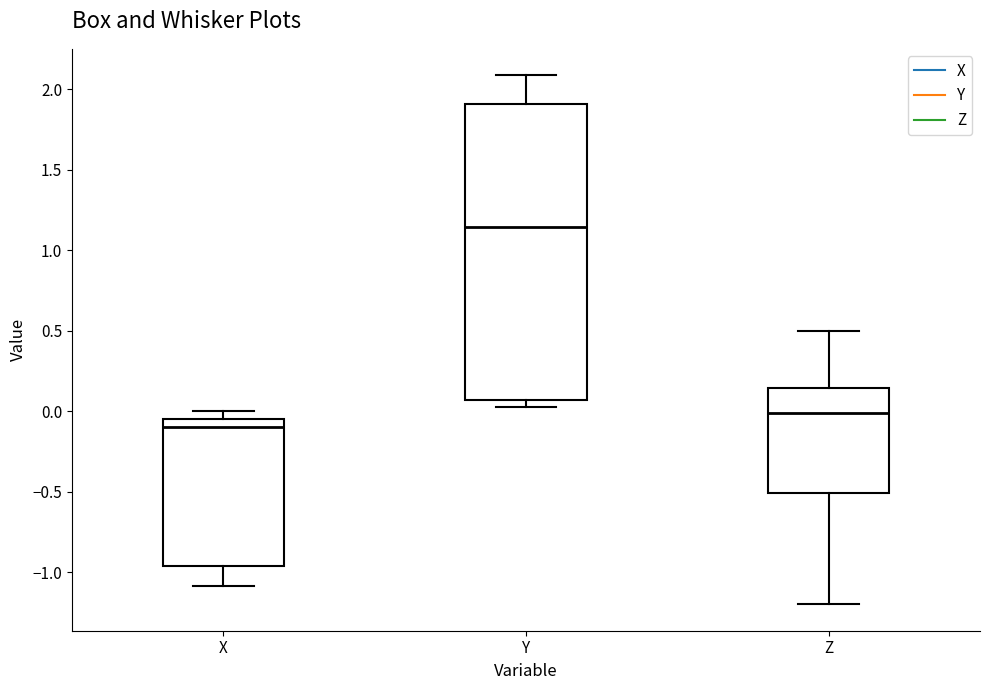

Where does the upper whisker of the box for Z end on the y-axis? The values are not printed on the chart, so give them approximately, as read against the axis.

0.50